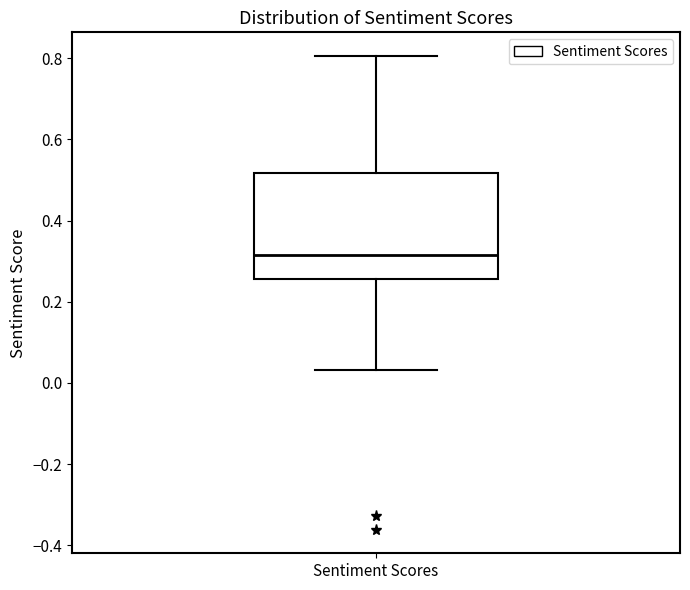

Read this box plot against the y-axis: the position of the median line, the range covered by the box, and the ends of both whiskers. The values are not printed on the chart, so give them approximately, as read against the axis.

median 0.32, box 0.26 to 0.52, whiskers 0.04 to 0.80